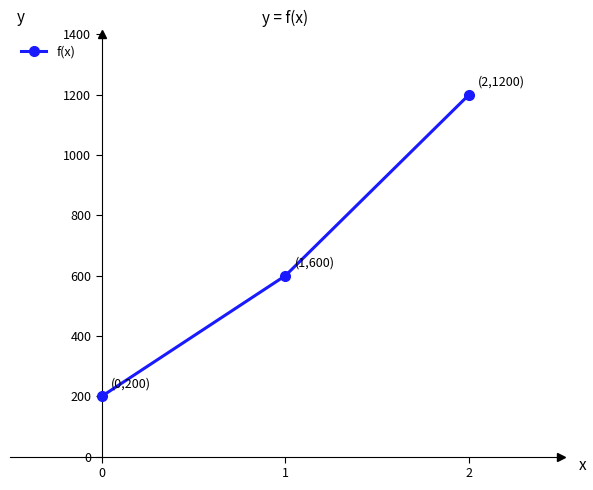

The value at 0 is 854. True or false?

False